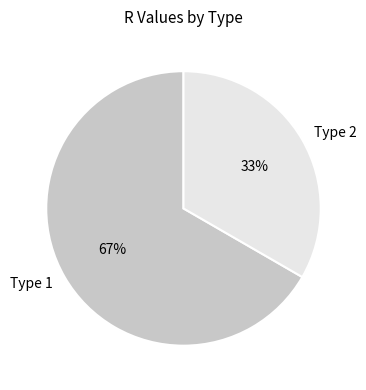

Does any single category account for the majority?

Yes